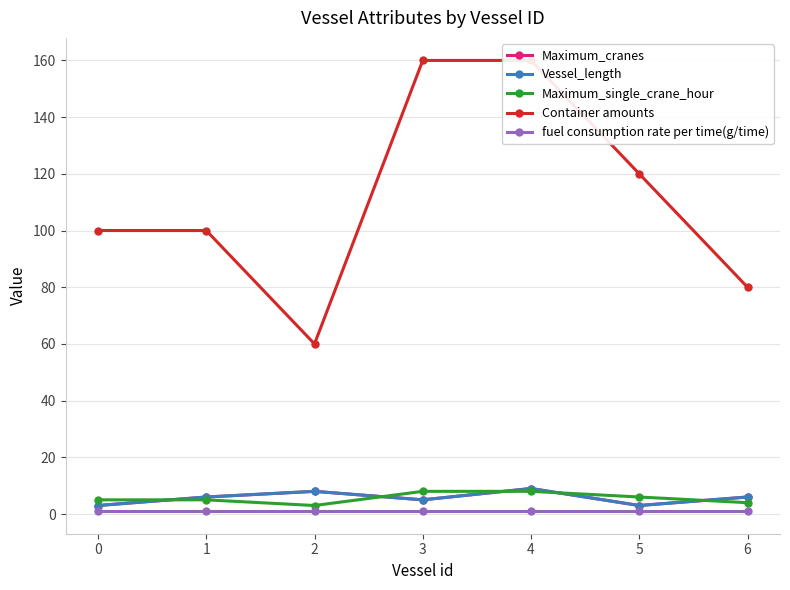

True or false: fuel consumption rate per time(g/time) and Maximum_single_crane_hour intersect in this chart.

False